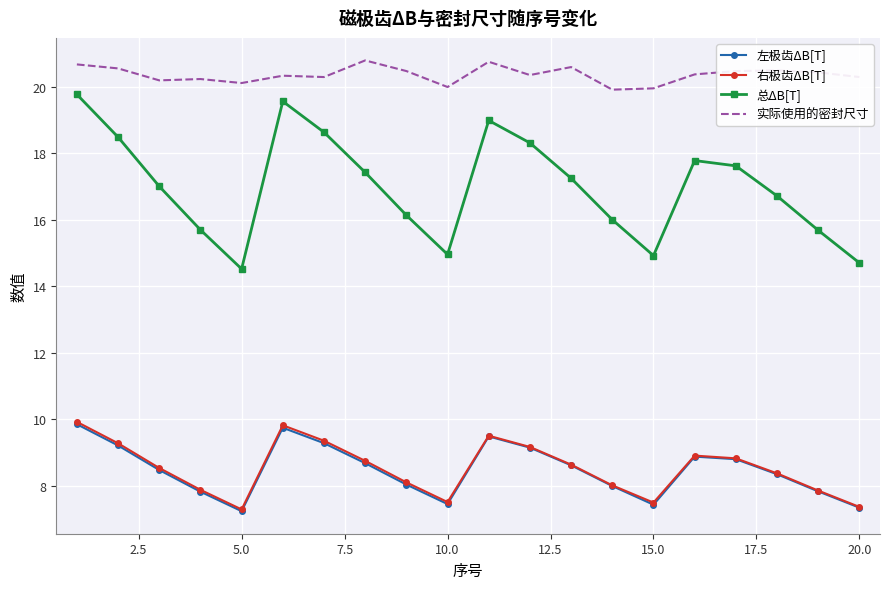

What are all the series names shown in the legend?

左极齿ΔB[T], 右极齿ΔB[T], 总ΔB[T], 实际使用的密封尺寸